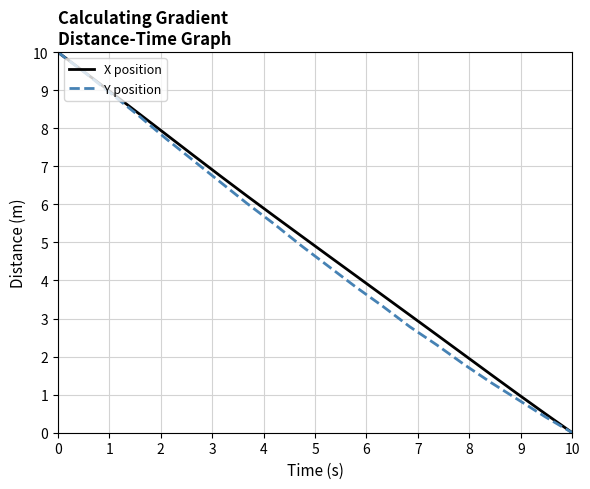

What is the difference between the maximum and minimum values in the X position series?

10.0